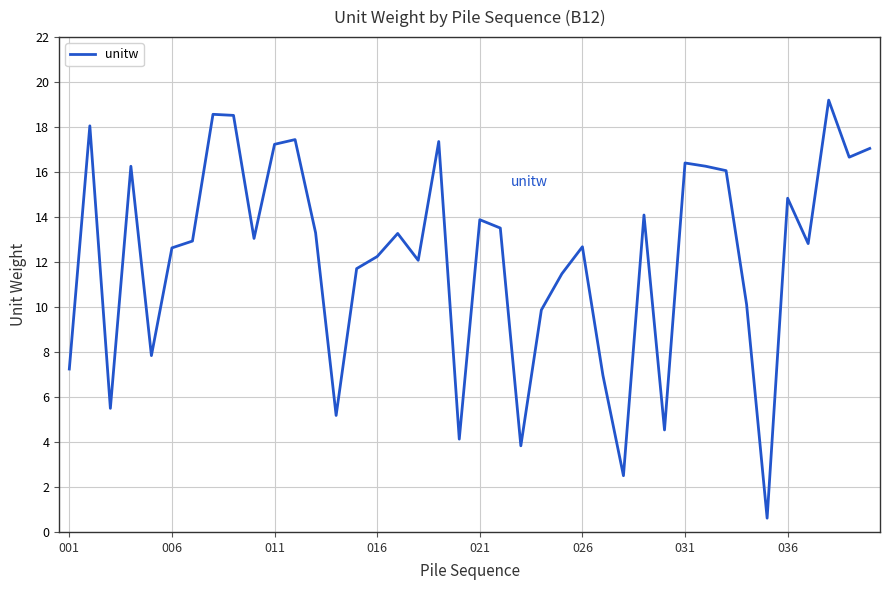

How many lines are shown in the chart?

1